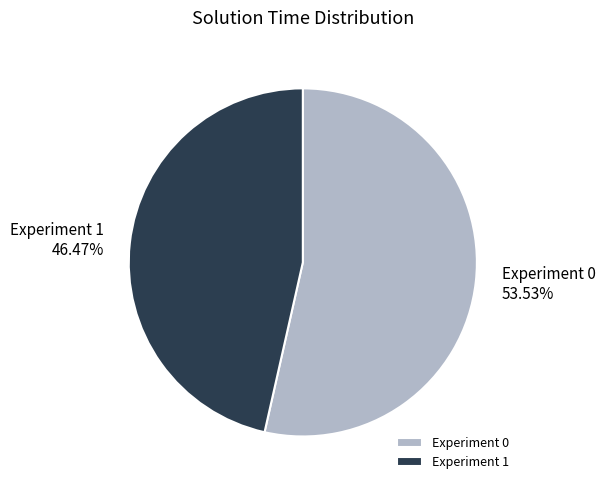

How many slices are in this pie chart?

2